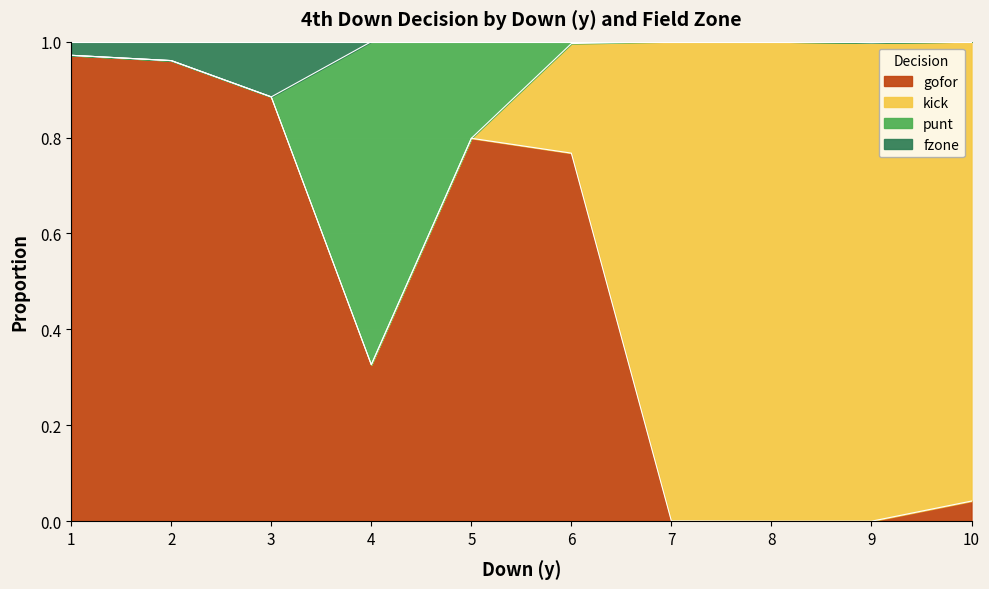

Which series has the widest spread of values?

gofor